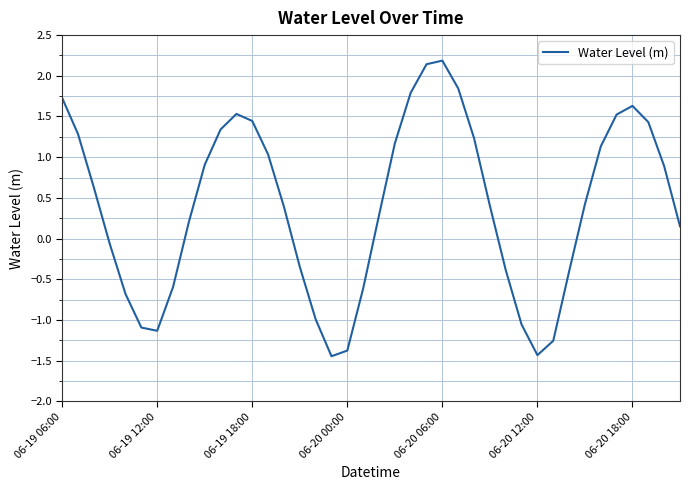

What is the maximum value shown in the chart?

2.2